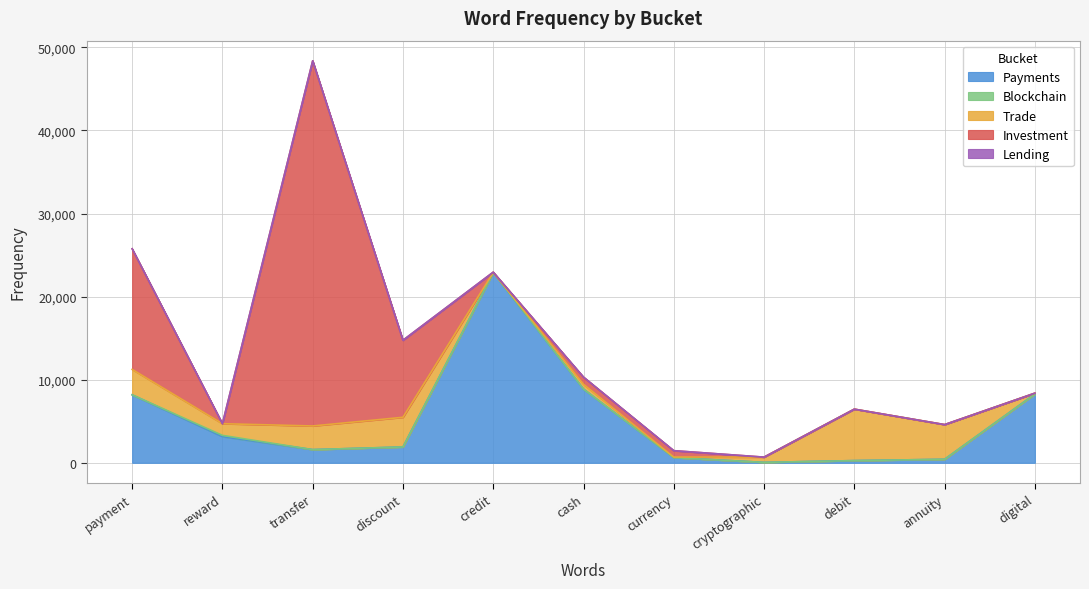

At which category is the sum across all series the highest?

transfer